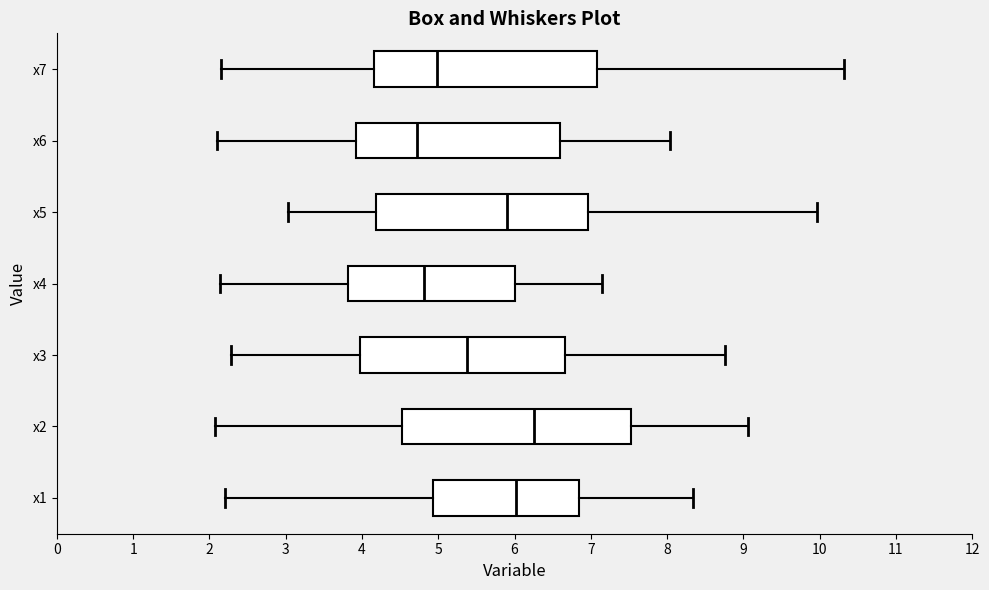

Where is the right edge of the box for x4 on the x-axis? The values are not printed on the chart, so give them approximately, as read against the axis.

6.0